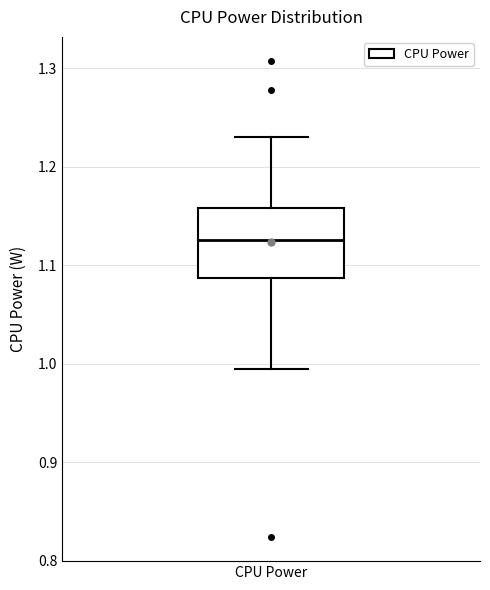

Read this box plot against the y-axis: the position of the median line, the range covered by the box, and the ends of both whiskers. The values are not printed on the chart, so give them approximately, as read against the axis.

median 1.13, box 1.09 to 1.16, whiskers 0.99 to 1.23